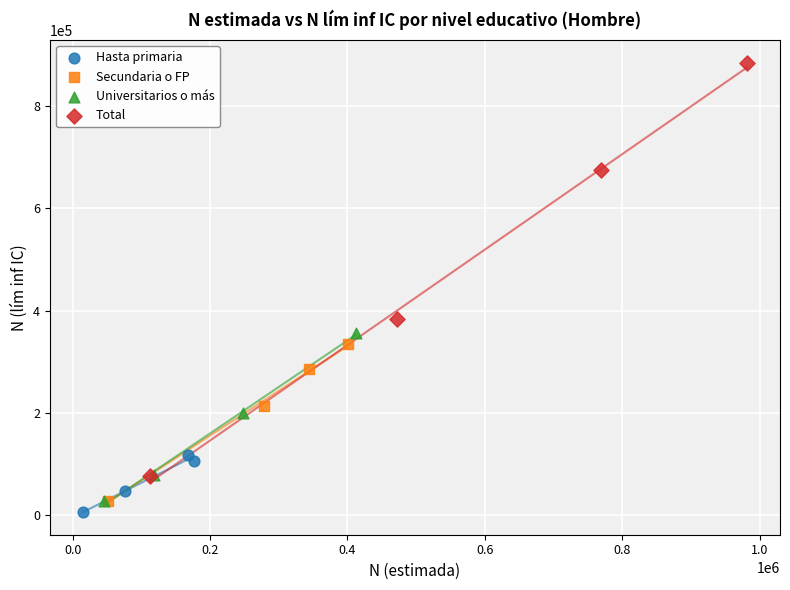

Which series contains the highest Y value?

Total